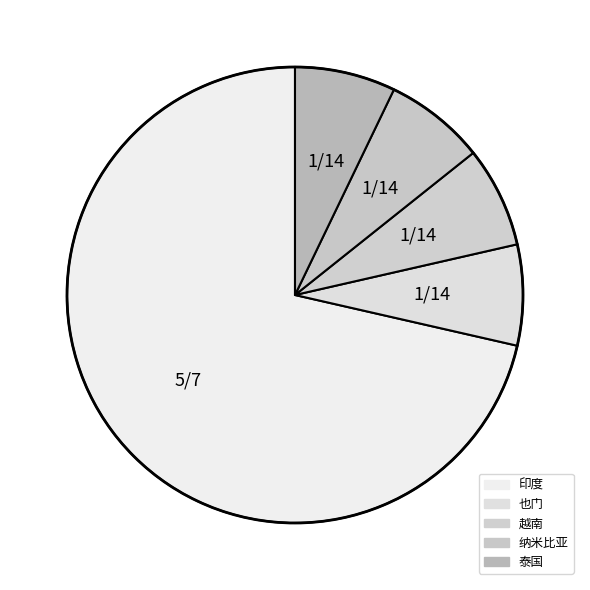

True or false: 纳米比亚 accounts for 1% of the total.

False